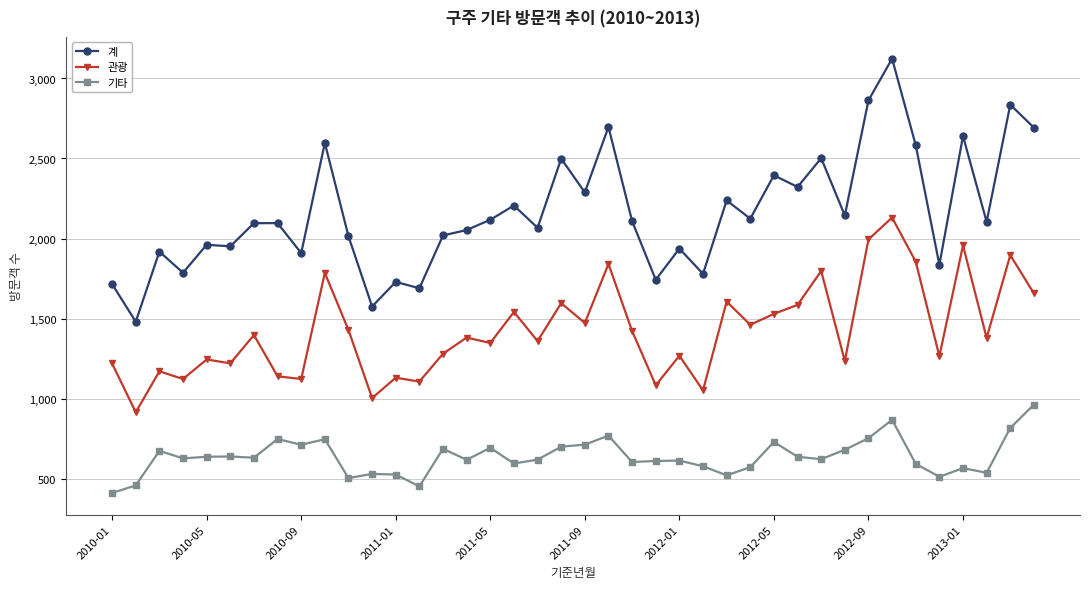

What is the value of the 관광 point at the 35th from the left?

1855